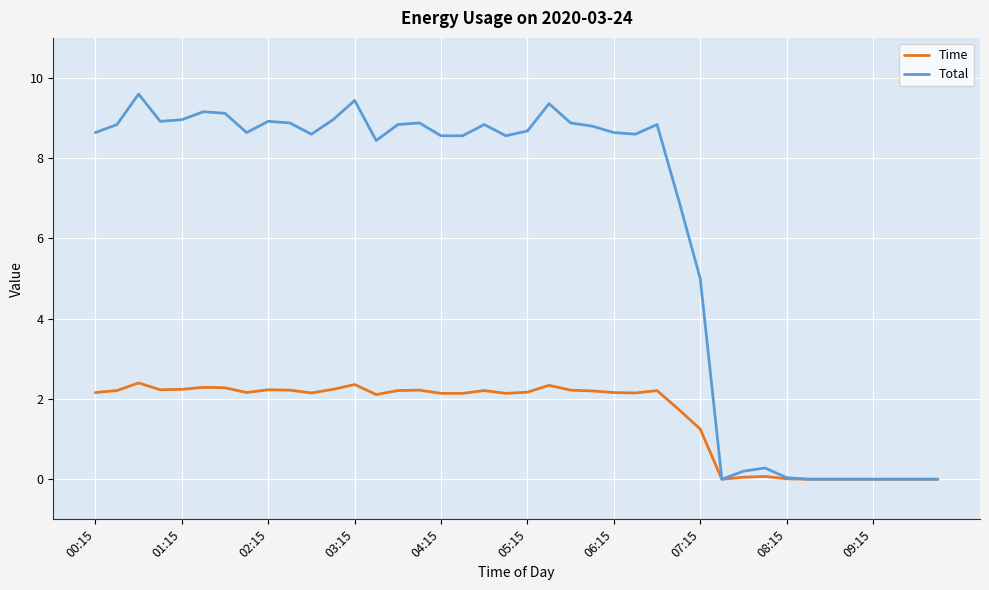

List the series in order of their overall mean, lowest first.

Time, Total